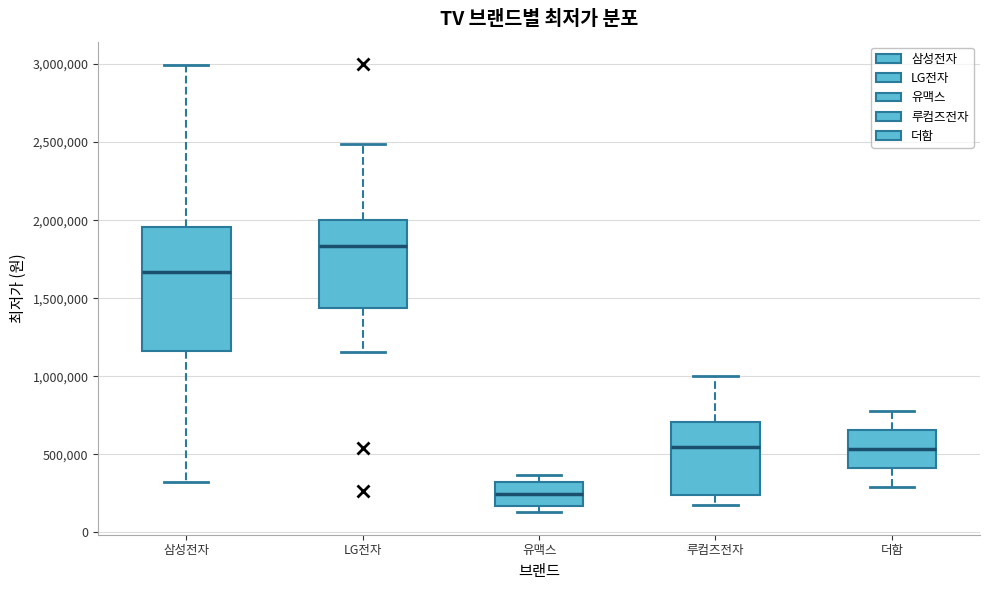

Reading left to right, transcribe this box plot: for each box, give where its median line is, the range the box spans, and where its two whiskers end, as read against the y-axis. The values are not printed on the chart, so give them approximately, as read against the axis.

삼성전자: median 1650000, box 1150000 to 1950000, whiskers 300000 to 3000000
LG전자: median 1850000, box 1450000 to 2000000, whiskers 1150000 to 2500000
유맥스: median 250000, box 150000 to 300000, whiskers 150000 (just below the box's lower edge) to 350000
루컴즈전자: median 550000, box 250000 to 700000, whiskers 200000 to 1000000
더함: median 550000, box 400000 to 650000, whiskers 300000 to 800000